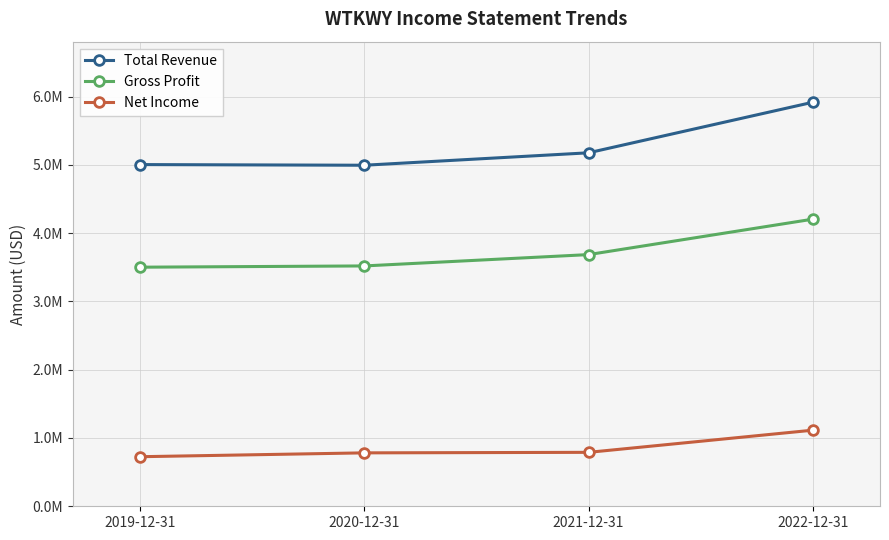

Which category has the lowest value in the Gross Profit series?

2019-12-31